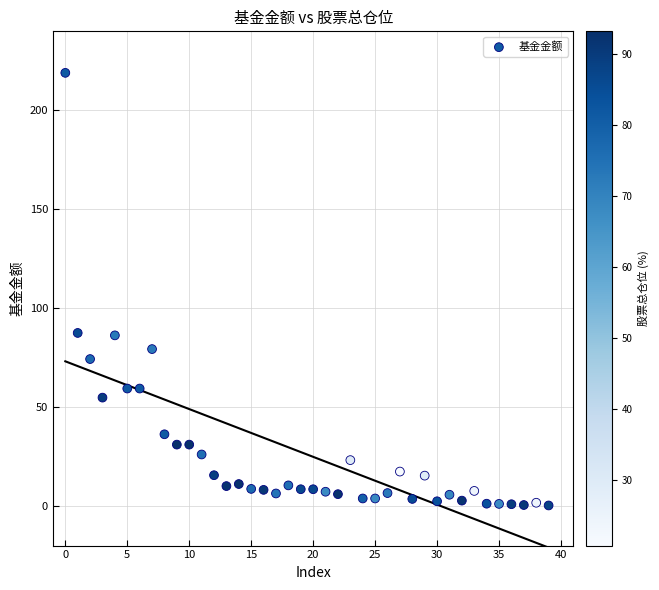

What is the range of Y values (max minus min)?

218.7